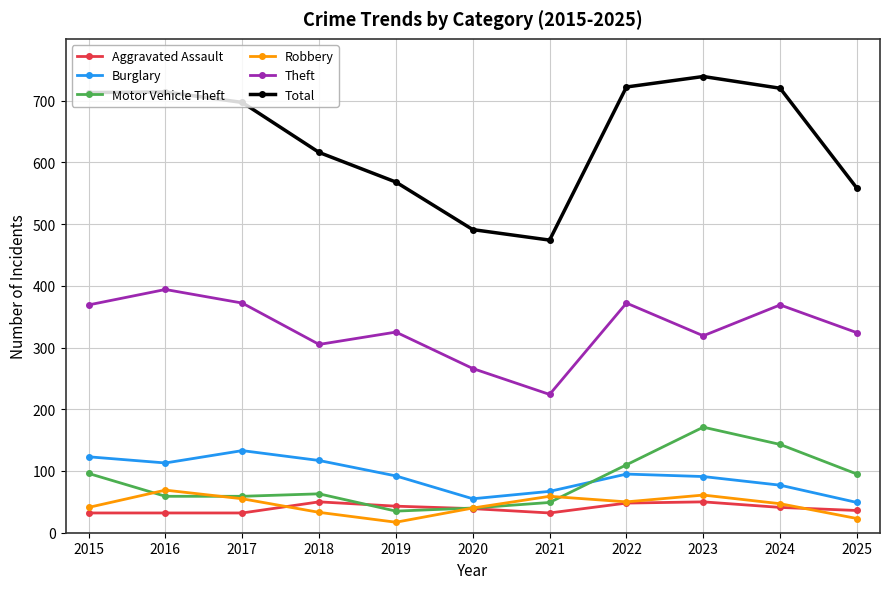

What is the total value across all series at 2020?

931